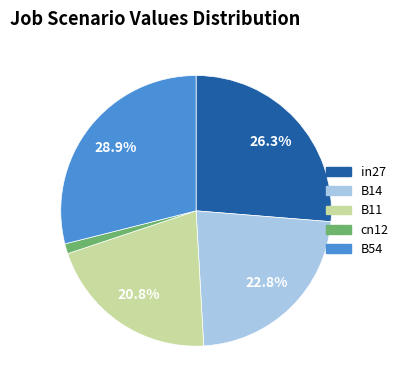

Is B54 the majority of the pie?

No